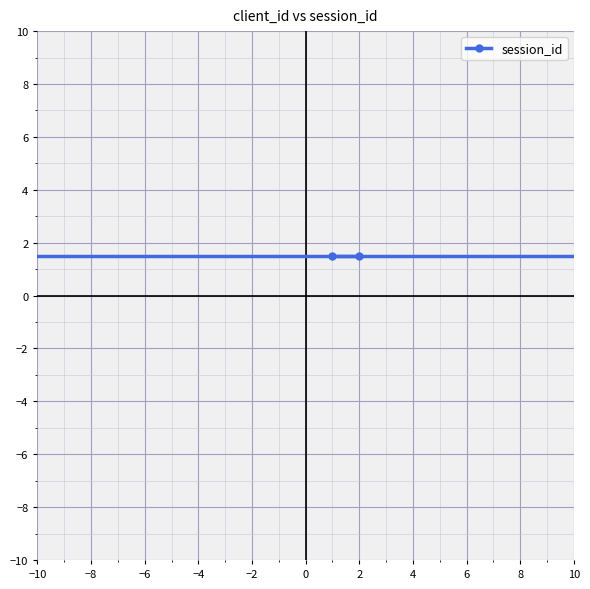

What is the minimum value shown in the chart?

1